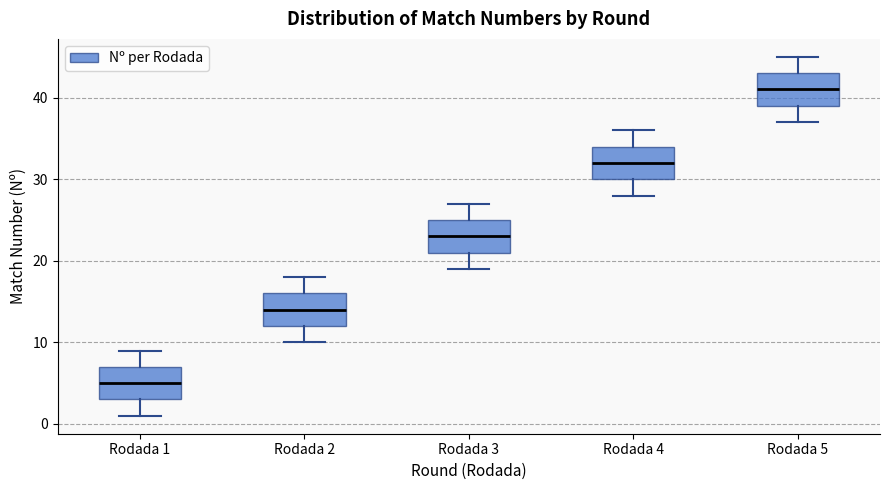

Which box's median line is the highest?

Rodada 5